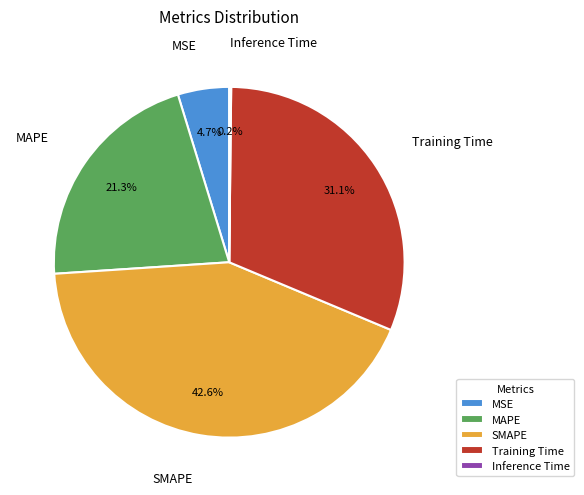

What is the largest slice in the pie chart?

SMAPE